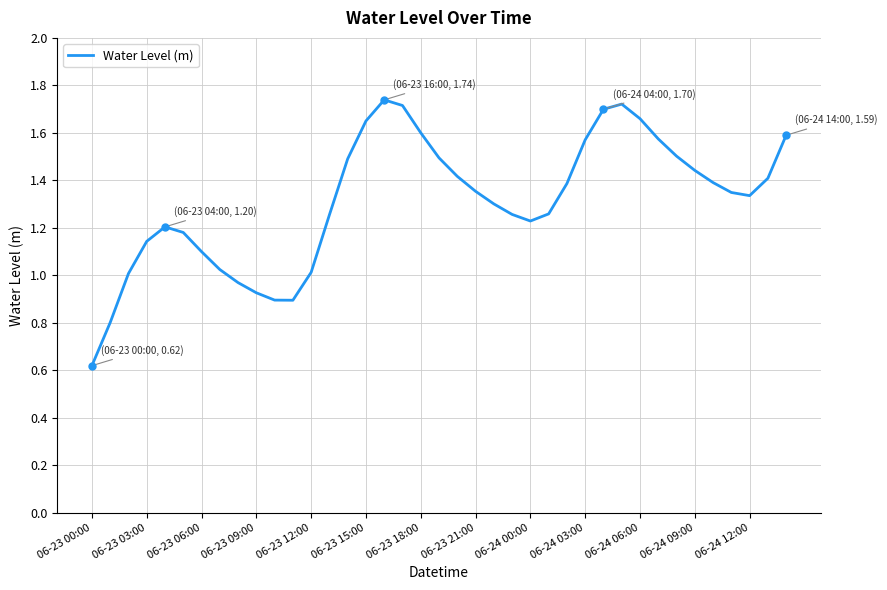

What is the smallest value displayed?

0.6